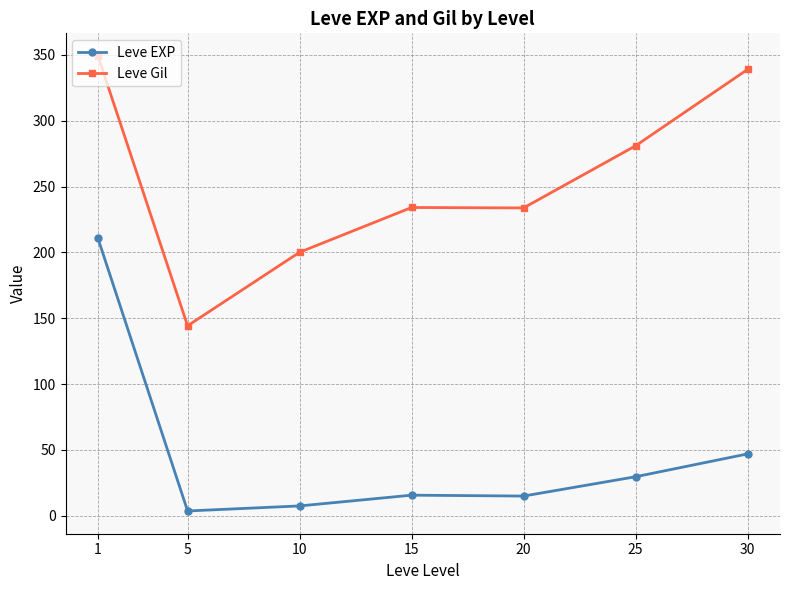

Which label corresponds to the largest value in the chart?

1